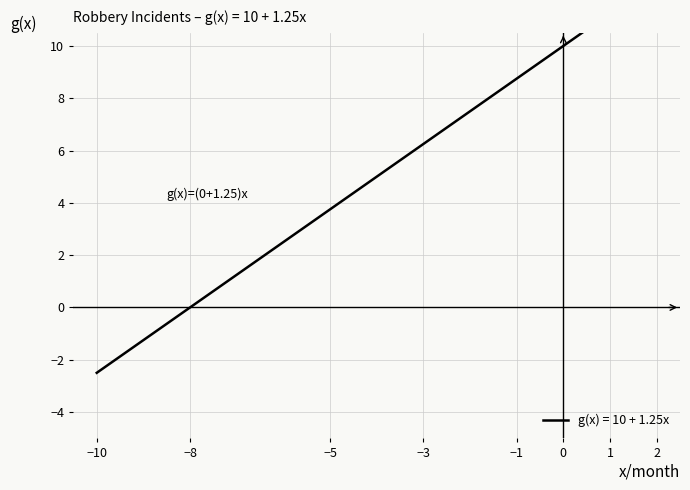

The chart shows a value of 11 at 2018-02-05. True or false?

False